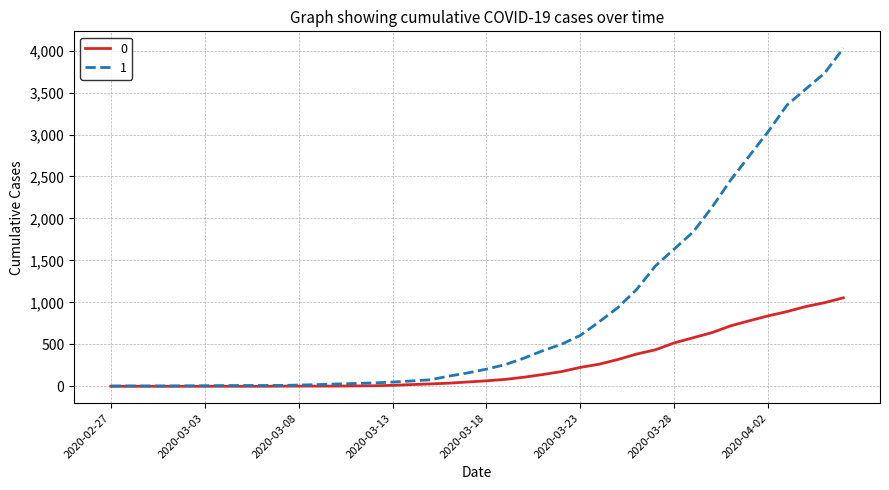

Rank the series by their average value, from lowest to highest.

0, 1